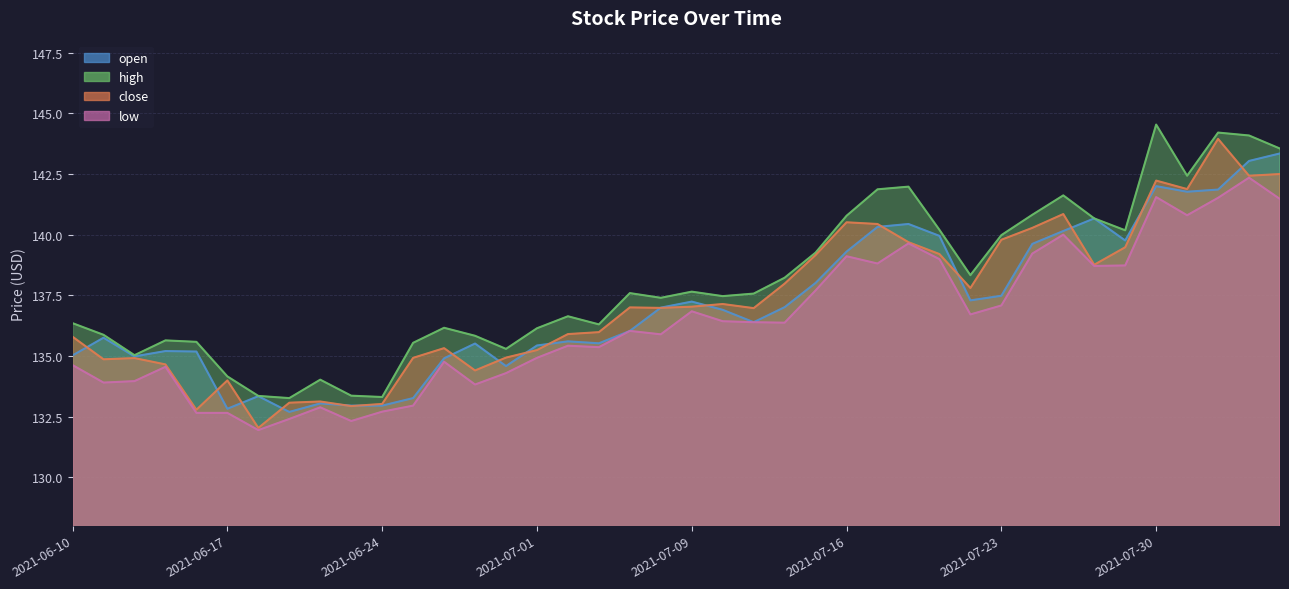

List the series in order of their peak value, highest first.

high, close, open, low